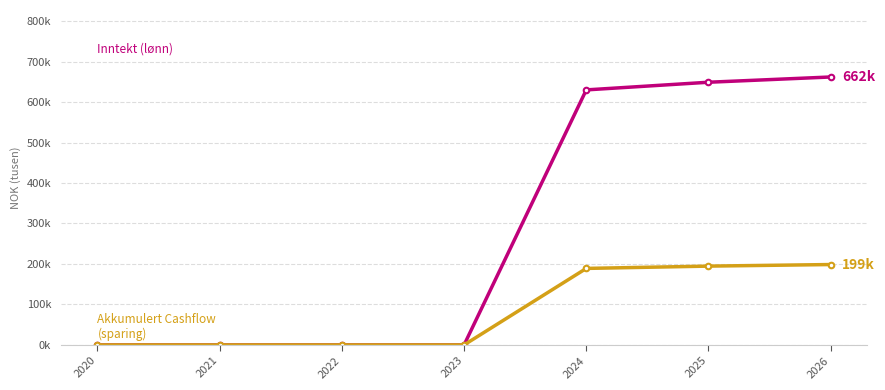

At which category is the sum across all series the highest?

2026